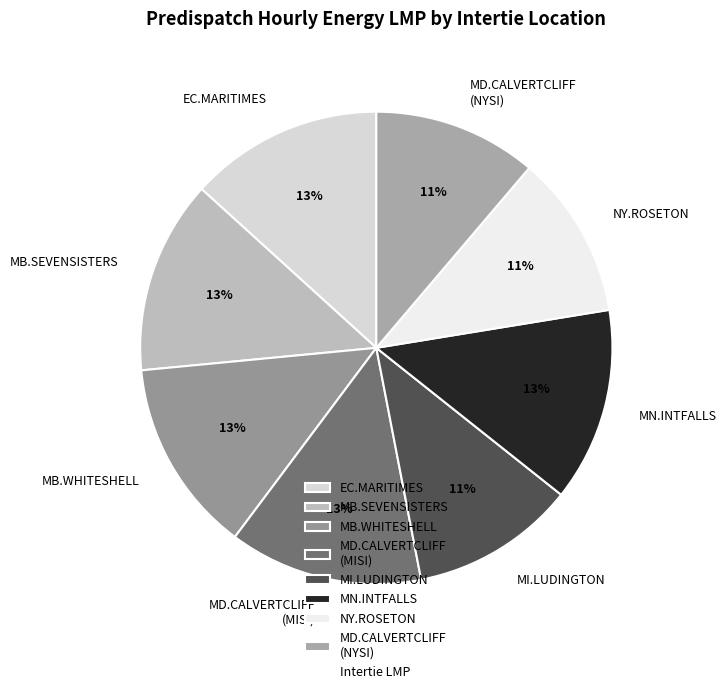

True or false: MB.WHITESHELL accounts for 3% of the total.

False